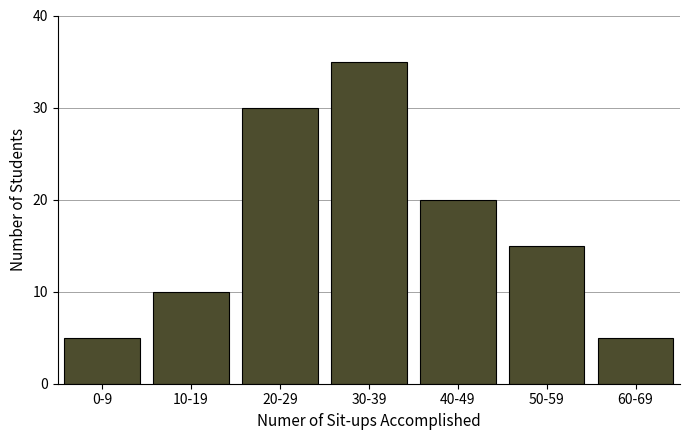

Reading left to right, extract all data points from this chart.

0-9=5	10-19=10	20-29=30	30-39=35	40-49=20	50-59=15	60-69=5